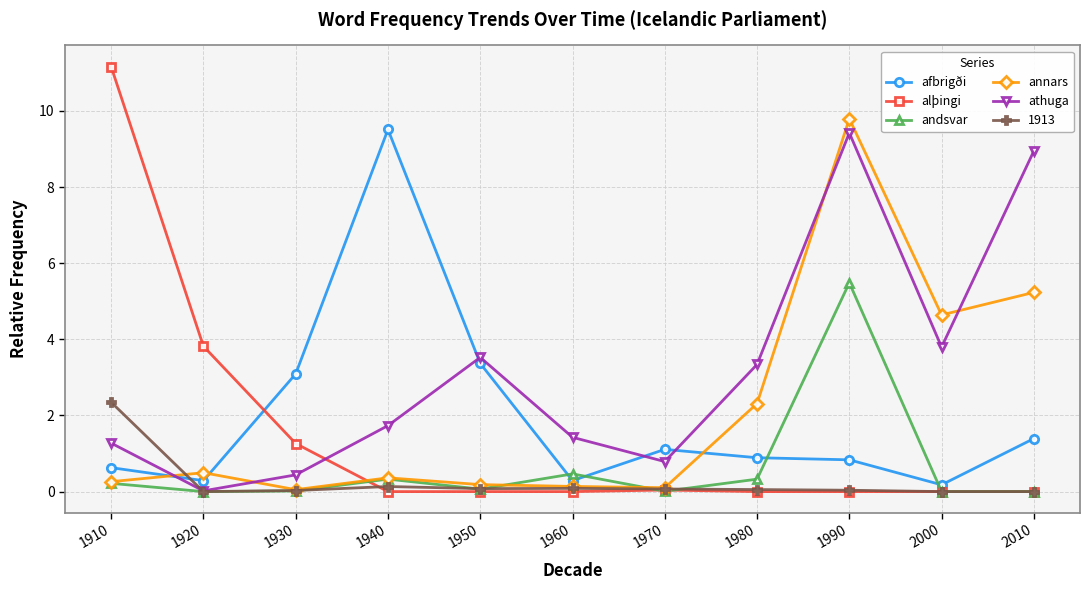

Is the value of afbrigði at 1960 greater than the value of alþingi at 1990?

Yes